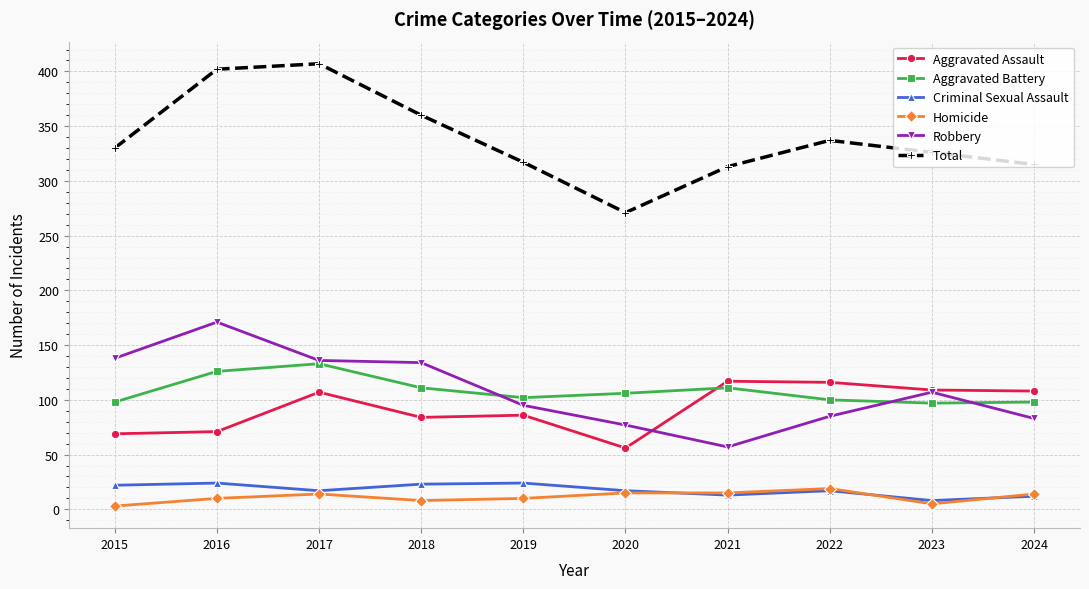

Which category has the lowest value in the Total series?

2020